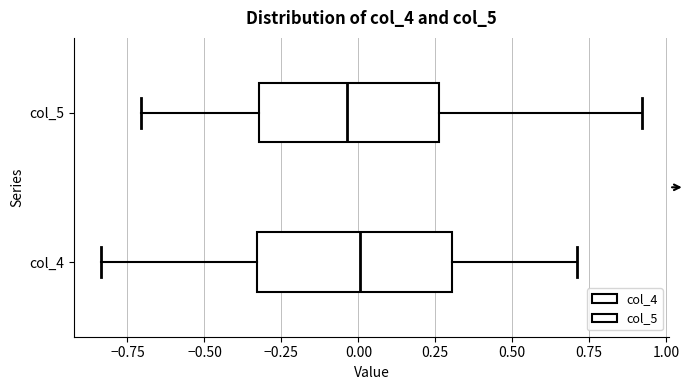

Where does the right whisker of the box for col_4 end on the x-axis? The values are not printed on the chart, so give them approximately, as read against the axis.

0.70